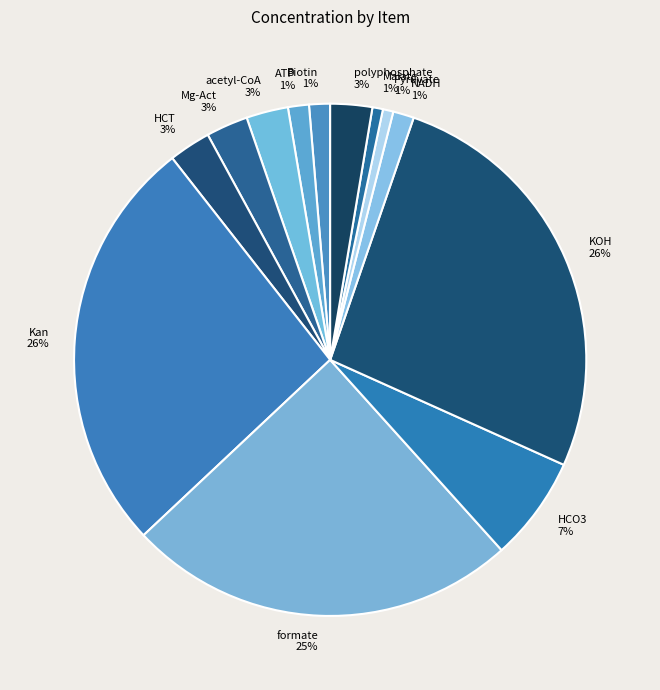

To the nearest percent, what is the combined percentage of KOH and polyphosphate?

29%